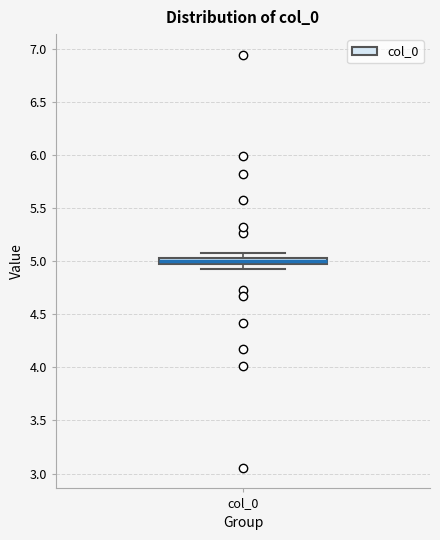

Where is the upper edge of the box for col_0 on the y-axis? The values are not printed on the chart, so give them approximately, as read against the axis.

5.05